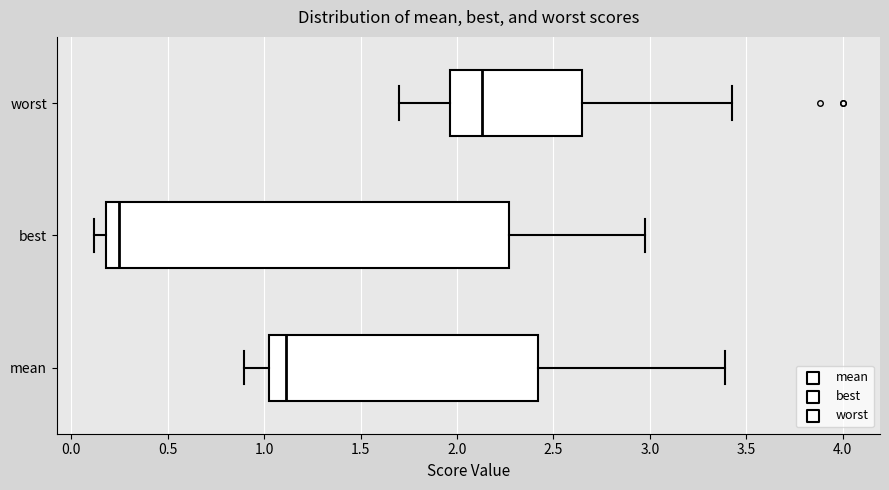

Reading bottom to top, read every box against the x-axis: the position of its median line, the range the box covers, and the ends of its whiskers. The values are not printed on the chart, so give them approximately, as read against the axis.

mean: median 1.10, box 1.05 to 2.40, whiskers 0.90 to 3.40
best: median 0.25, box 0.20 to 2.25, whiskers 0.10 to 3.00
worst: median 2.15, box 1.95 to 2.65, whiskers 1.70 to 3.45